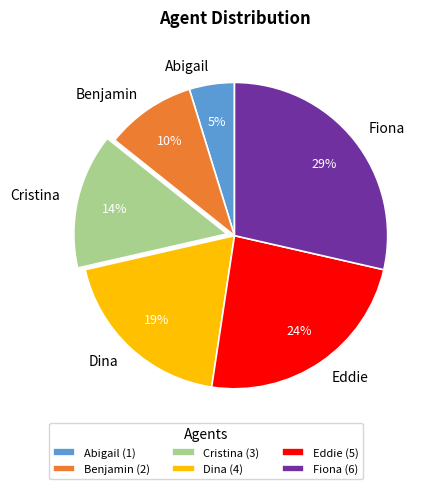

How many segments does this pie chart have?

6